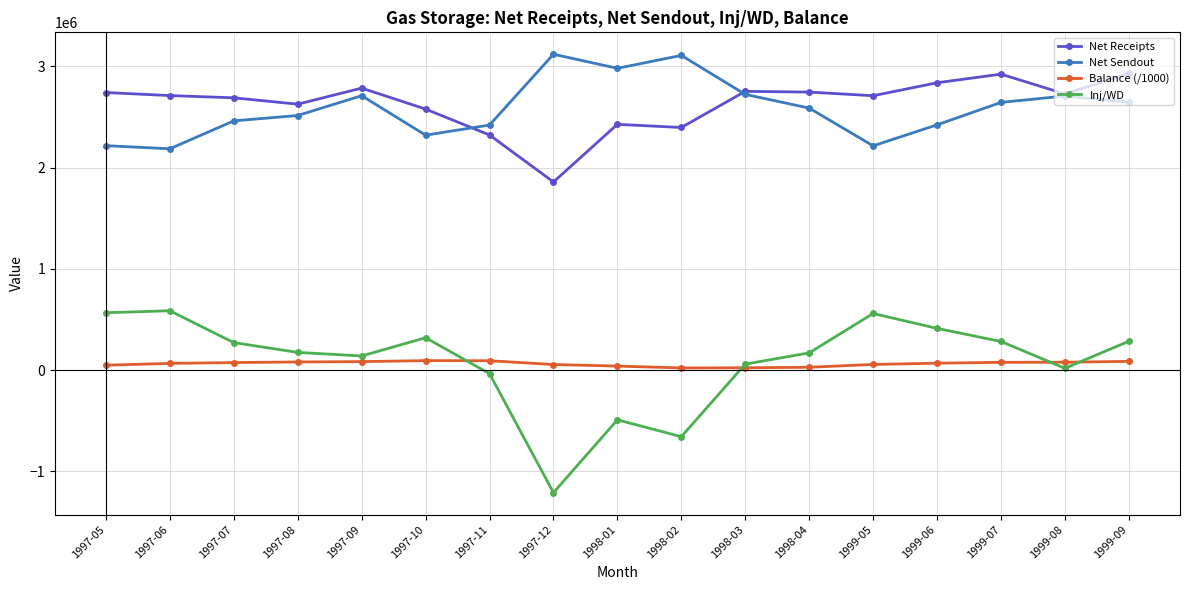

True or false: Net Receipts has more than 1 interior local peaks.

True